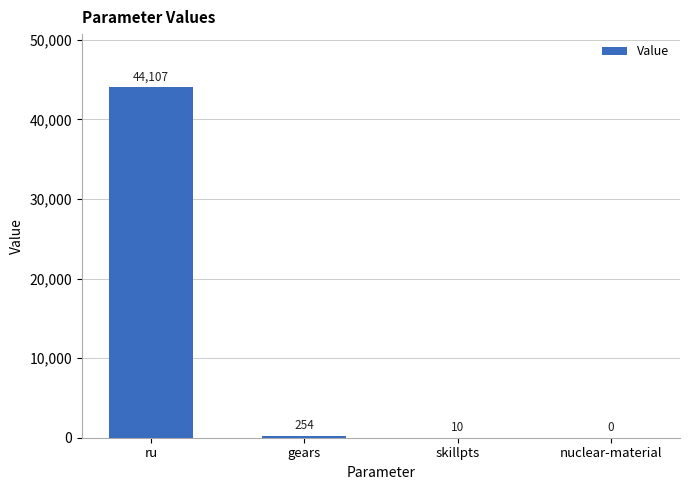

What is the difference between the values at nuclear-material and skillpts?

10